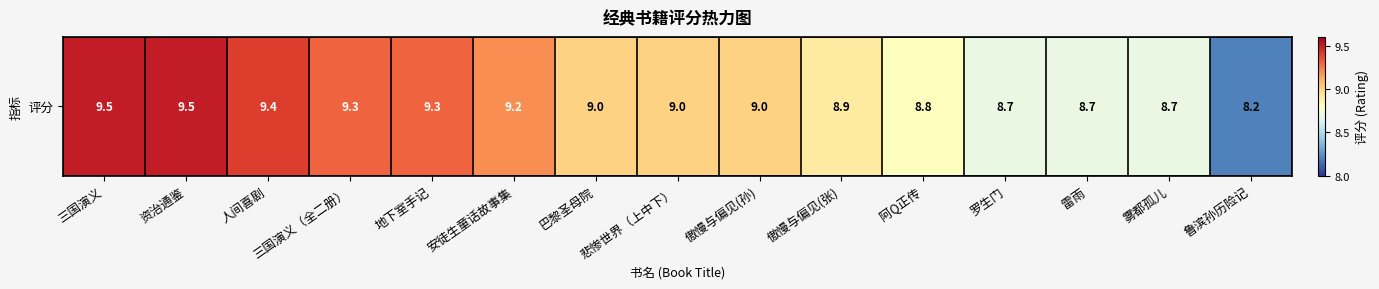

Is it true that the value at 雷雨 is 4.3?

False